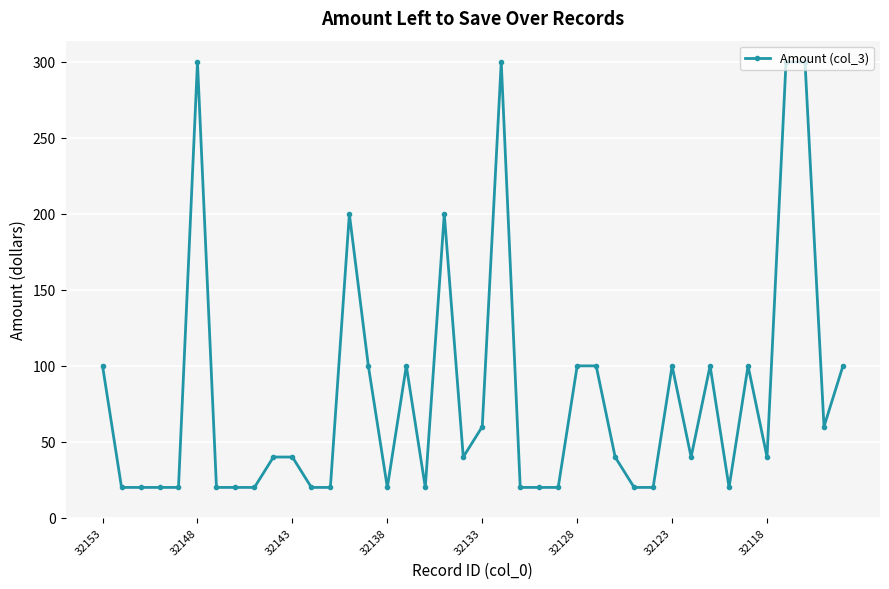

How many distinct data groups are displayed?

1